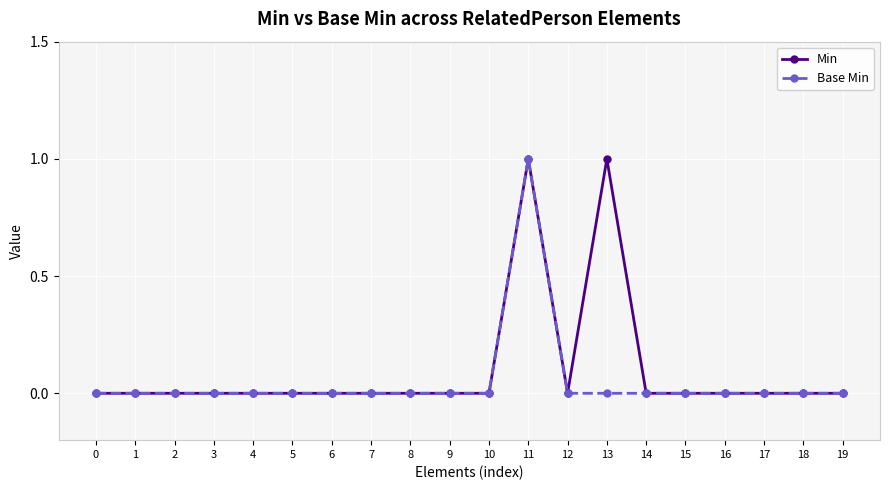

At which label does Base Min reach its peak?

11